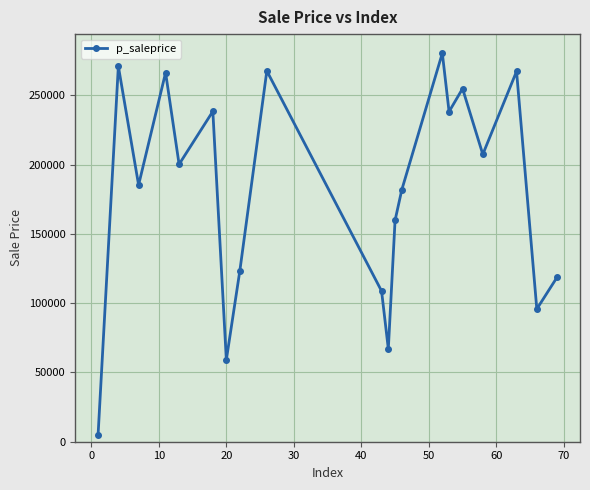

What is the value of the 6th point from the left?

238400.4